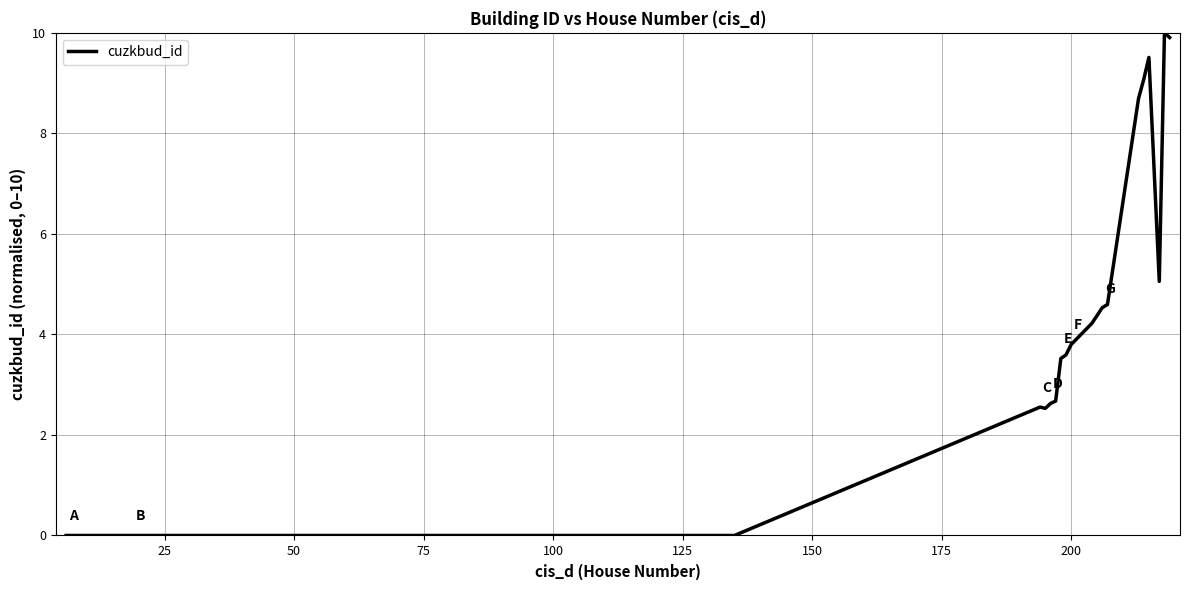

What is the difference between the maximum and minimum values?

10.0